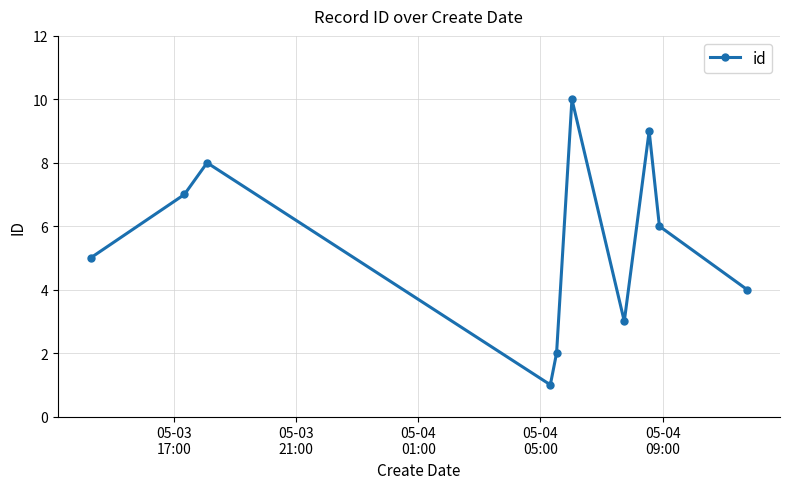

What is the minimum value shown in the chart?

1